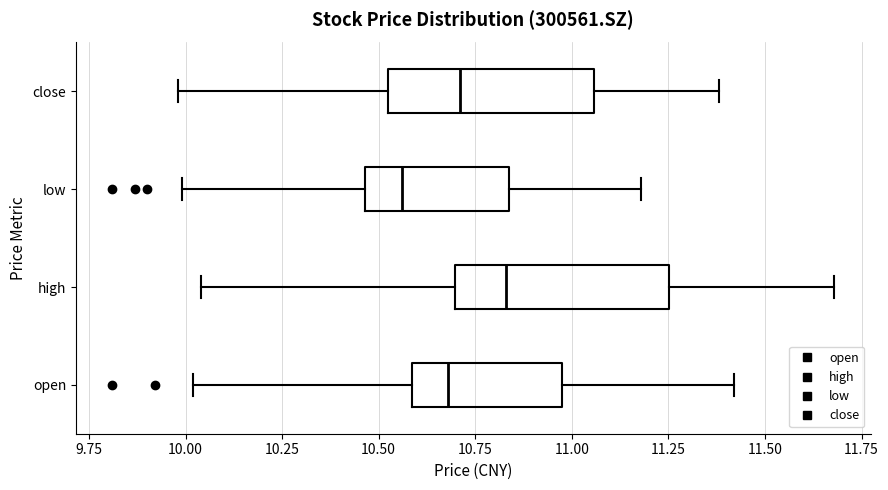

Reading bottom to top, read every box against the x-axis: the position of its median line, the range the box covers, and the ends of its whiskers. The values are not printed on the chart, so give them approximately, as read against the axis.

open: median 10.70, box 10.60 to 11.00, whiskers 10.00 to 11.40
high: median 10.85, box 10.70 to 11.25, whiskers 10.05 to 11.70
low: median 10.55, box 10.45 to 10.85, whiskers 10.00 to 11.20
close: median 10.70, box 10.55 to 11.05, whiskers 10.00 to 11.40